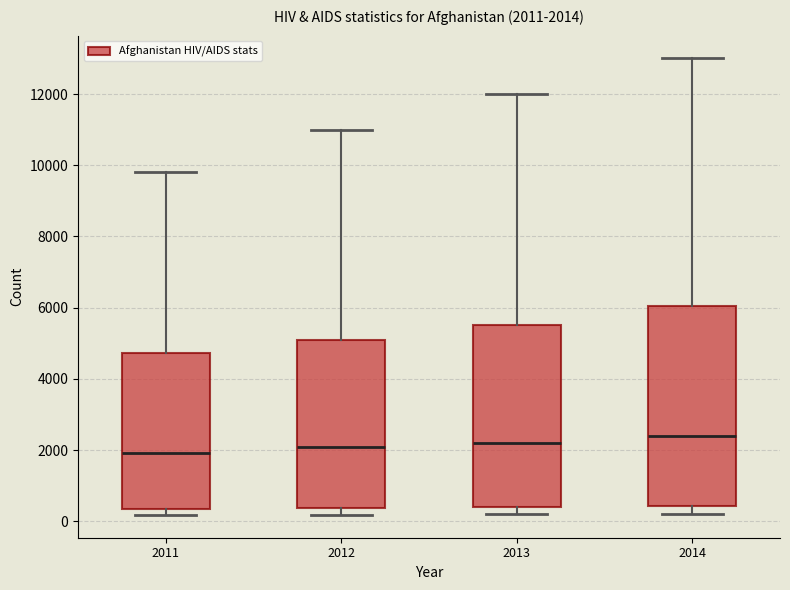

Which box is the tallest, from its lower edge to its upper edge?

2014